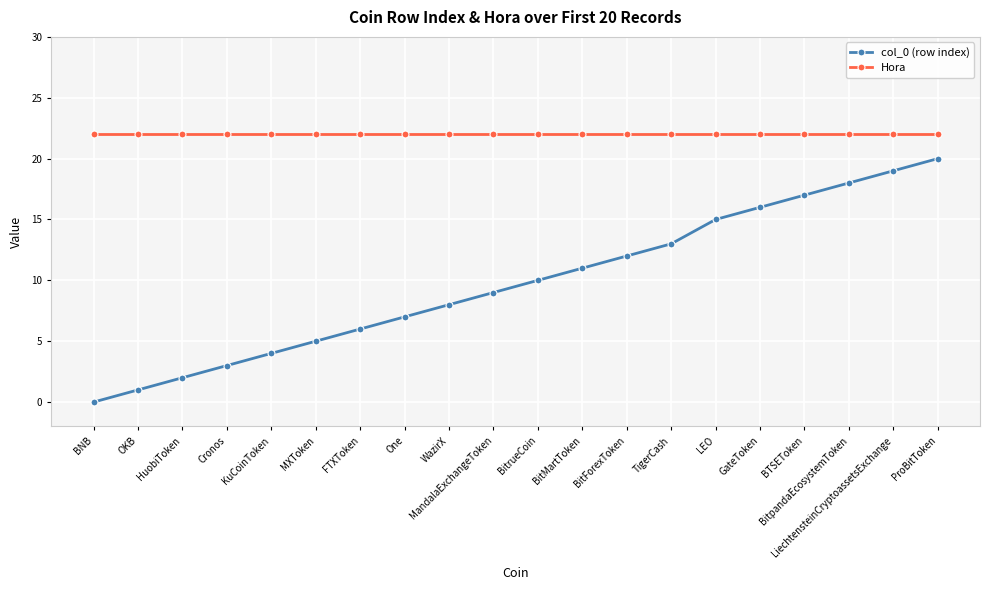

How many values in the col_0 (row index) series are below 10?

10